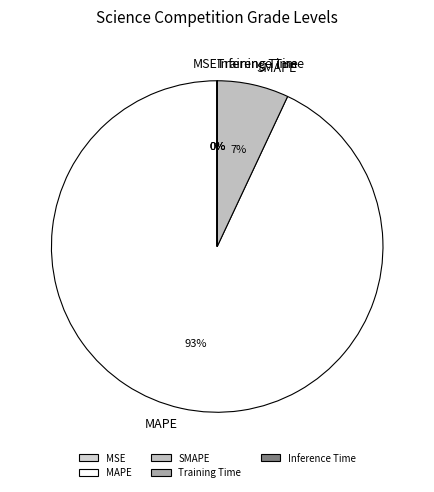

What is the largest slice in the pie chart?

MAPE